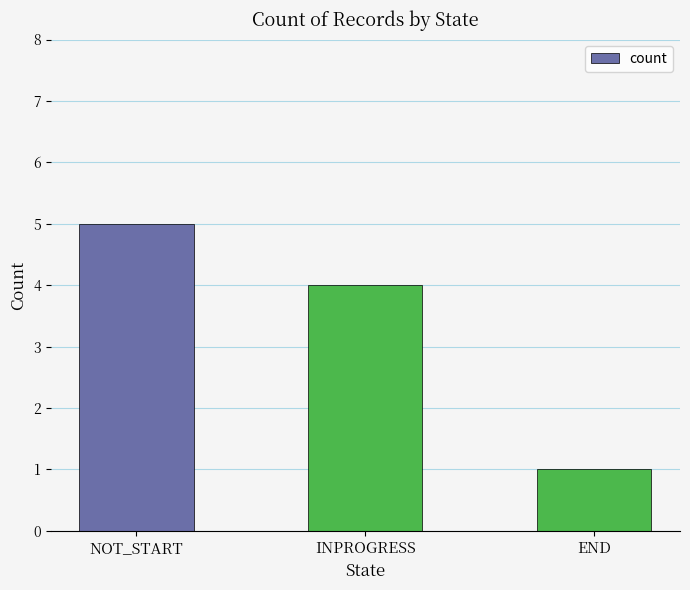

Does the chart contain stacked bars?

No